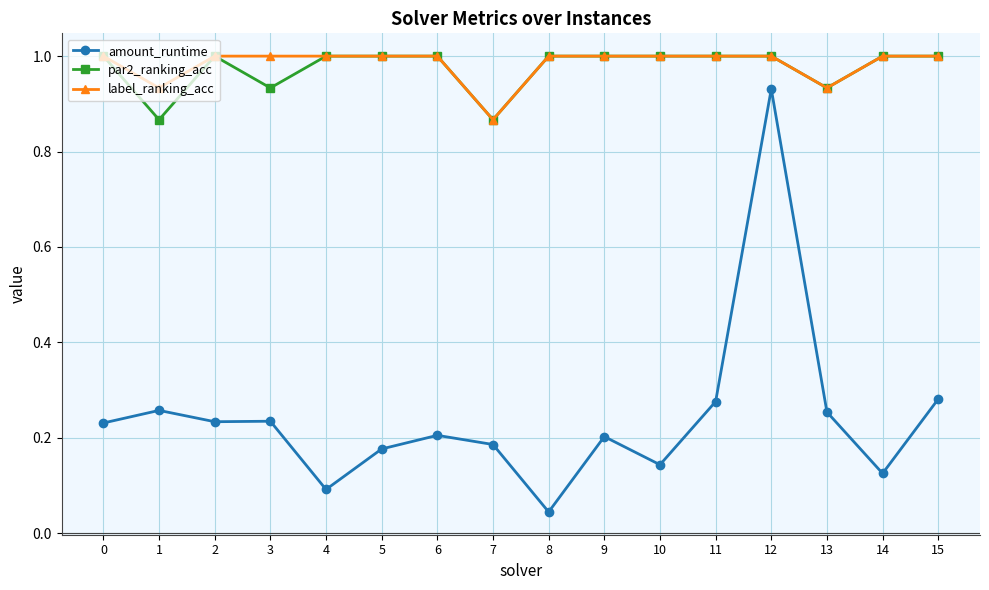

What is the sum of all amount_runtime values?

3.9